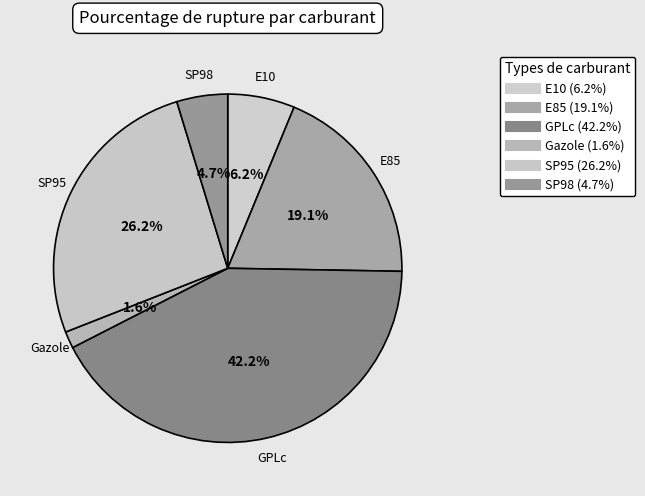

Count the number of slices in the pie.

6